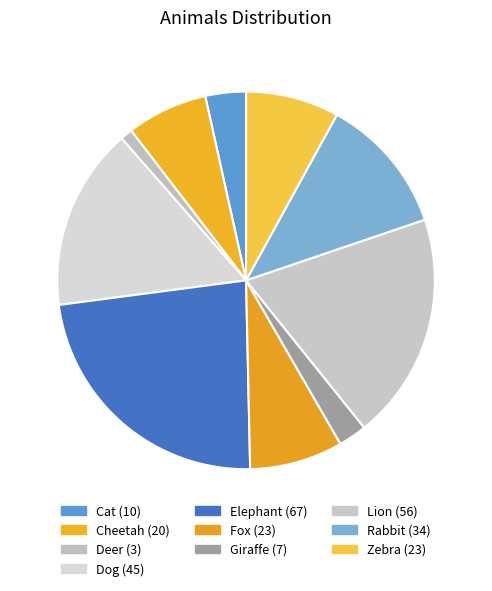

Count the number of slices in the pie.

10